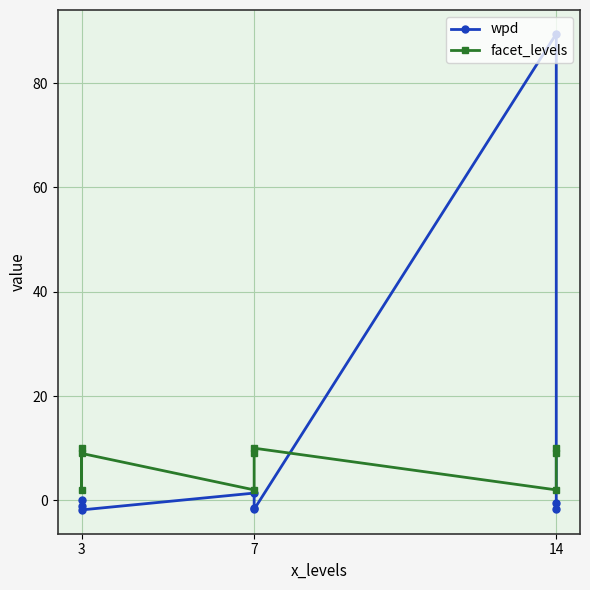

What is the minimum value for wpd?

-1.8